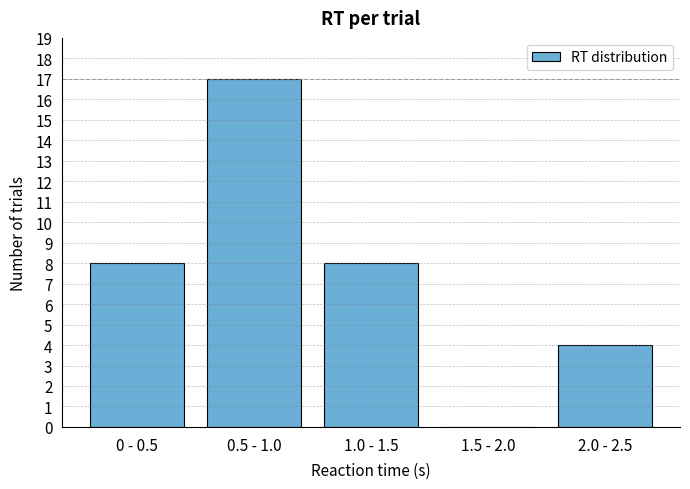

Reading left to right, what are all the values shown in this chart?

0 - 0.5=8	0.5 - 1.0=17	1.0 - 1.5=8	1.5 - 2.0=0	2.0 - 2.5=4